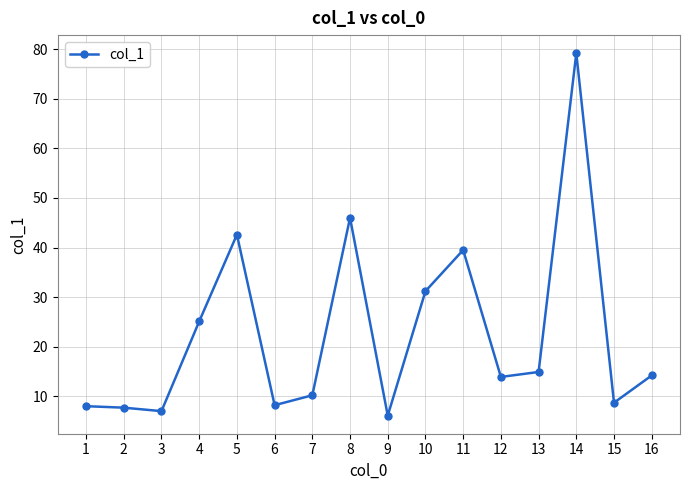

Where is the data nearest to the value 42?

5